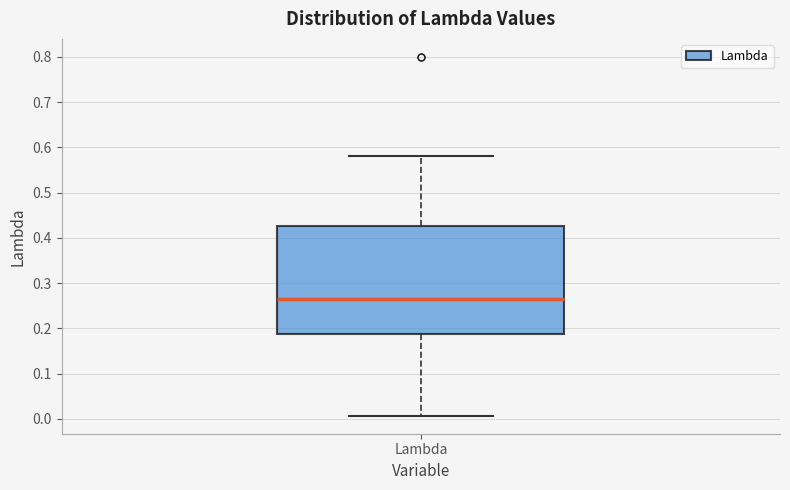

Read this box plot against the y-axis: the position of the median line, the range covered by the box, and the ends of both whiskers. The values are not printed on the chart, so give them approximately, as read against the axis.

median 0.27, box 0.19 to 0.43, whiskers 0.01 to 0.58